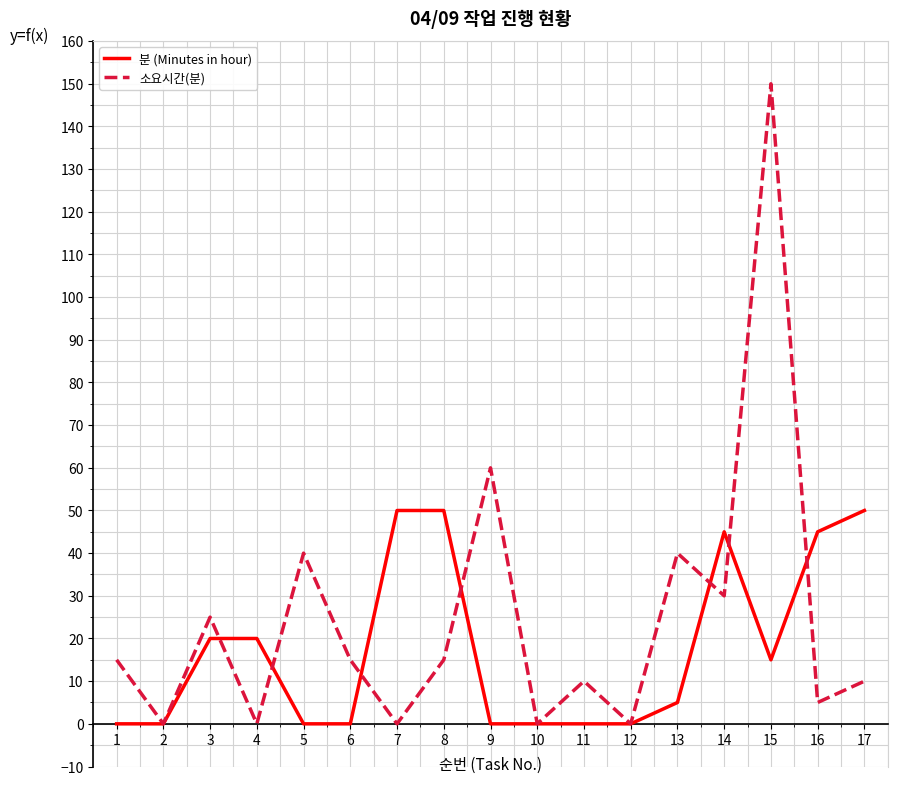

At which category does the chart reach its peak across all series?

15